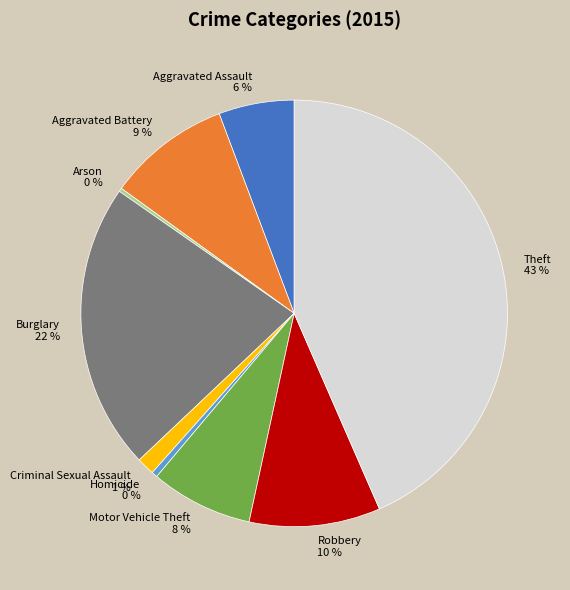

To the nearest percent, what portion does Burglary represent?

22%